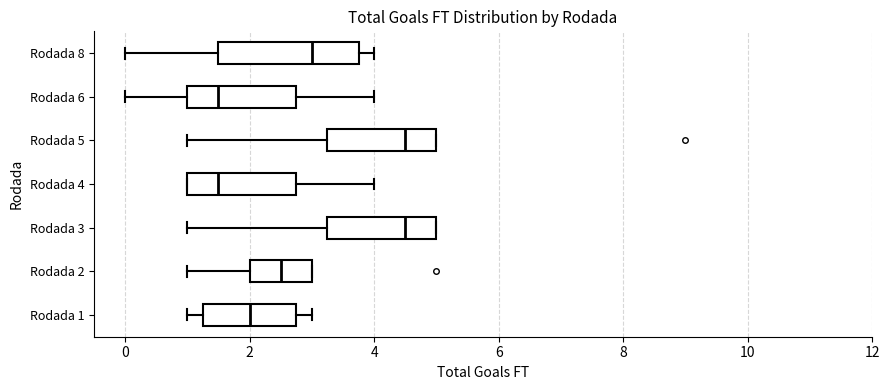

Comparing the boxes themselves (not the whiskers), which one is the widest?

Rodada 8